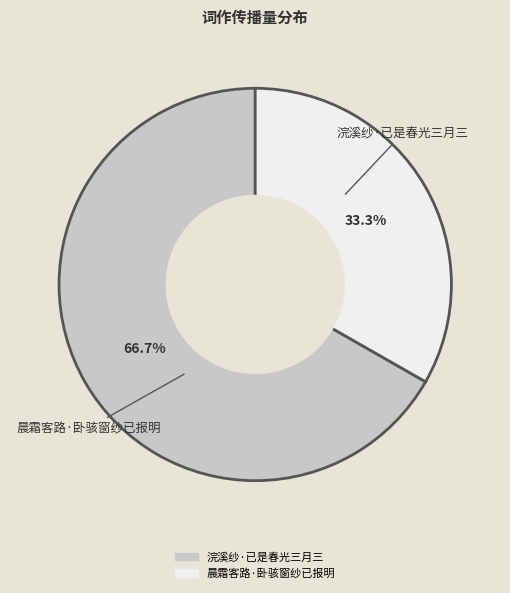

What is the majority slice?

浣溪纱·已是春光三月三